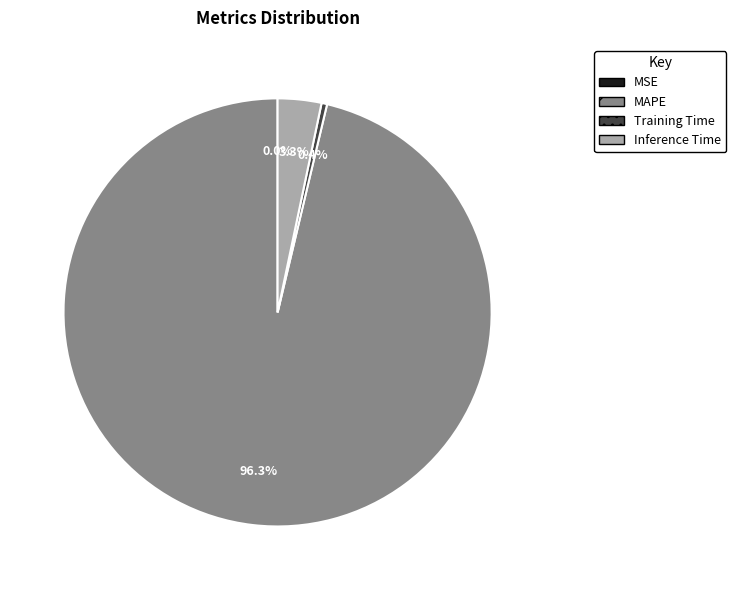

Which category has the biggest portion of the pie?

MAPE